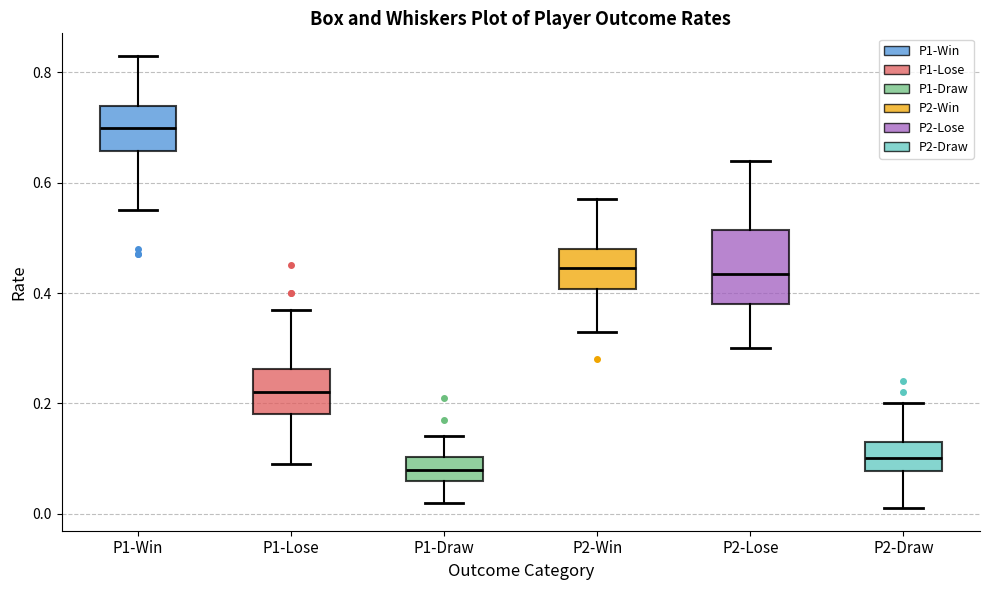

Where does the median line of the box for P1-Draw sit on the y-axis? The values are not printed on the chart, so give them approximately, as read against the axis.

0.08